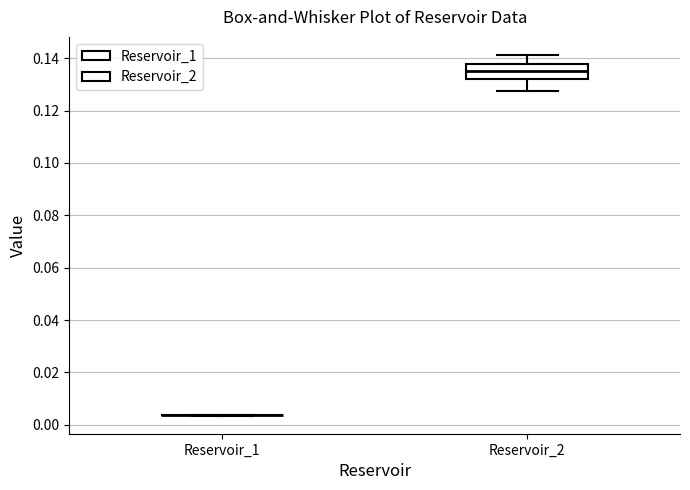

Where does the lower whisker of the box for Reservoir_2 end on the y-axis? The values are not printed on the chart, so give them approximately, as read against the axis.

0.128